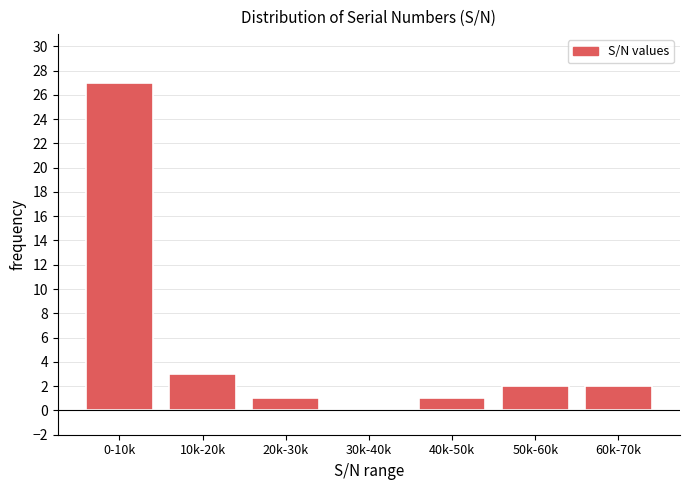

Reading left to right, extract all data points from this chart.

0-10k=27	10k-20k=3	20k-30k=1	30k-40k=0	40k-50k=1	50k-60k=2	60k-70k=2